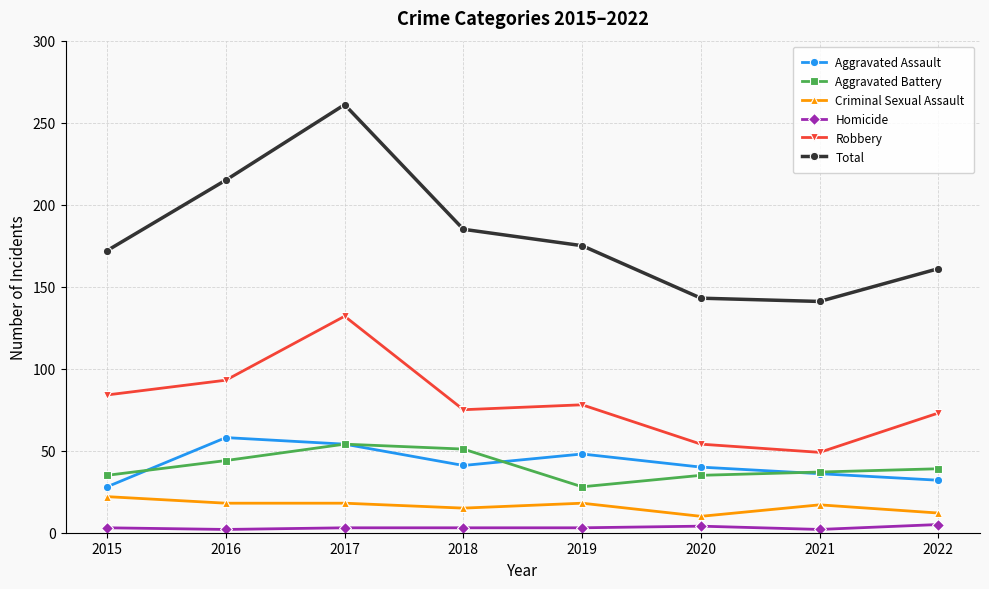

Where is the first local maximum for Robbery?

2017